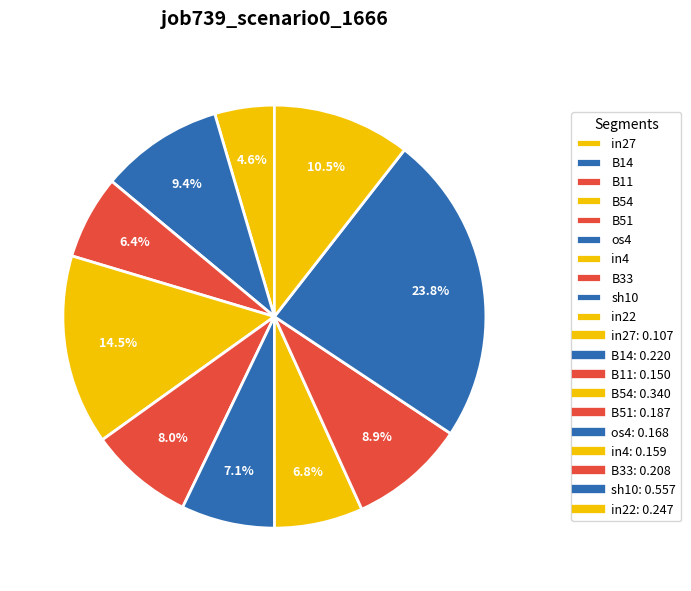

To the nearest percent, what percentage of the pie is B33?

9%